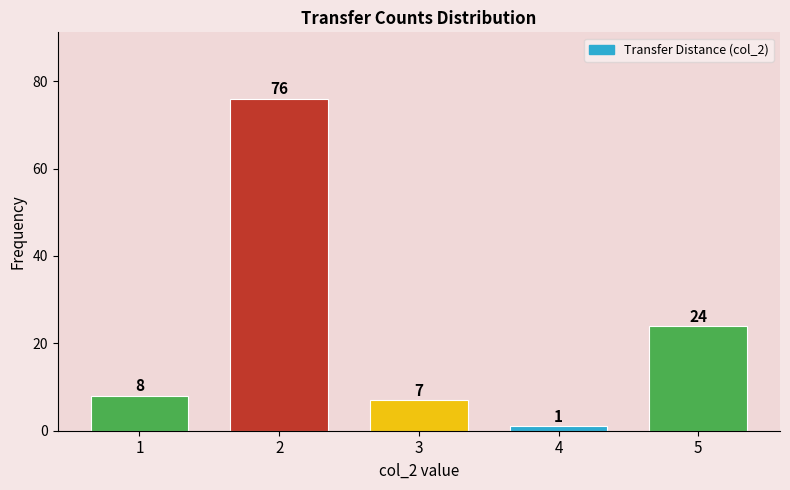

Reading left to right, what are all the values shown in this chart?

8	76	7	1	24